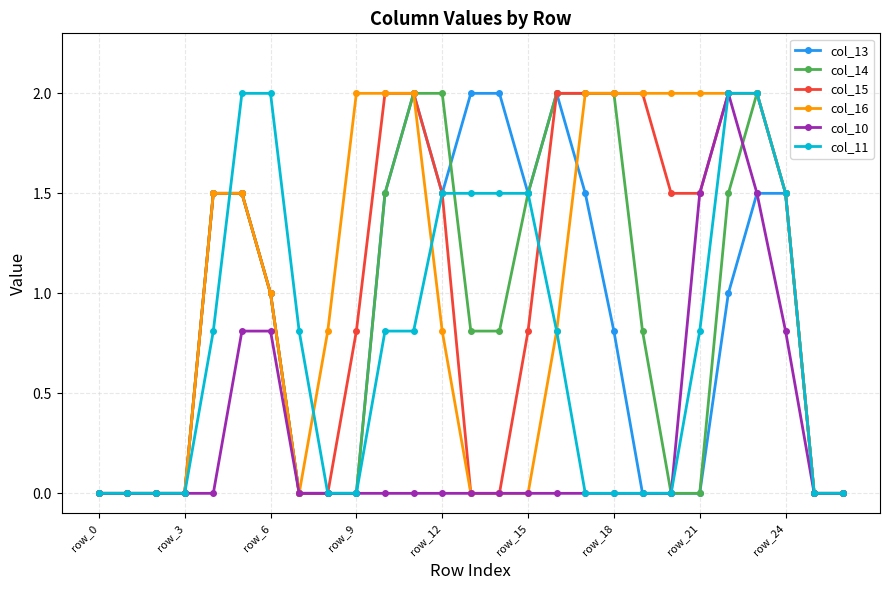

What is the highest value of the col_14 series?

2.0